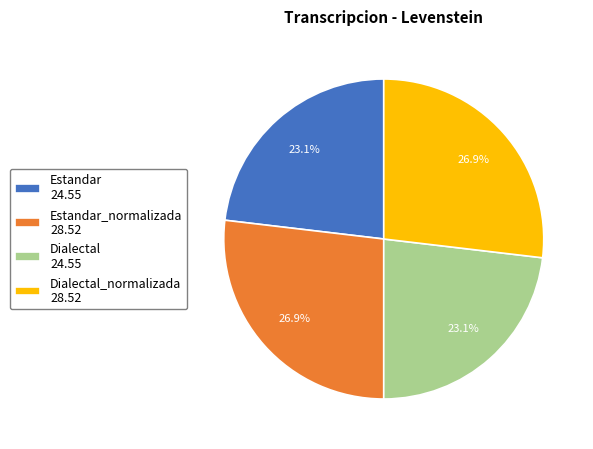

Does any single category account for the majority?

No